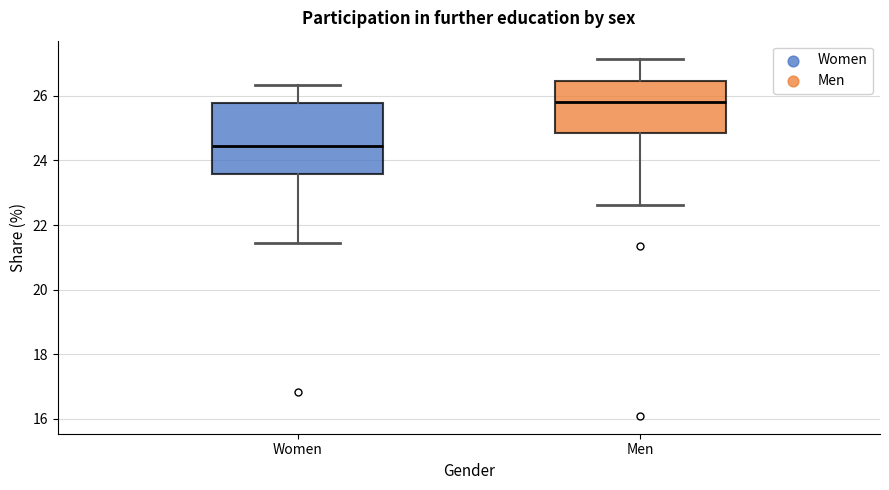

Reading left to right, transcribe this box plot: for each box, give where its median line is, the range the box spans, and where its two whiskers end, as read against the y-axis. The values are not printed on the chart, so give them approximately, as read against the axis.

Women: median 24.4, box 23.6 to 25.8, whiskers 21.4 to 26.4
Men: median 25.8, box 24.8 to 26.4, whiskers 22.6 to 27.2